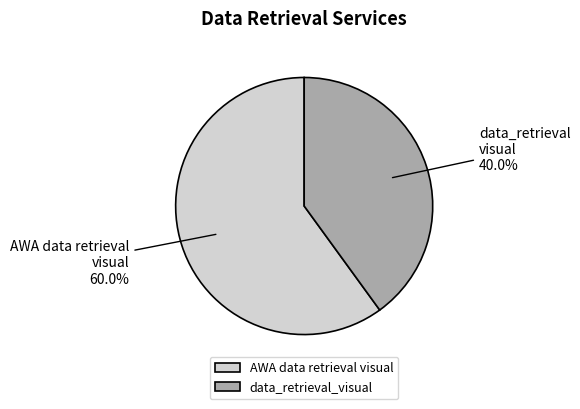

Does data_retrieval_visual represent more than half of the total?

No